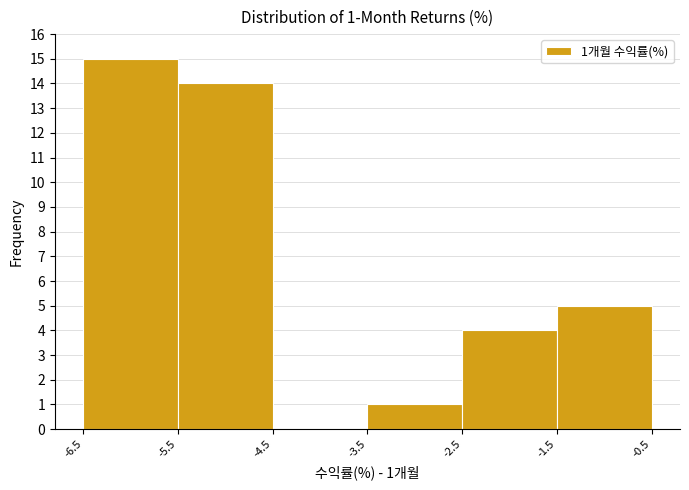

Over which range of the x-axis is the bar tallest?

-6.5 to -5.5